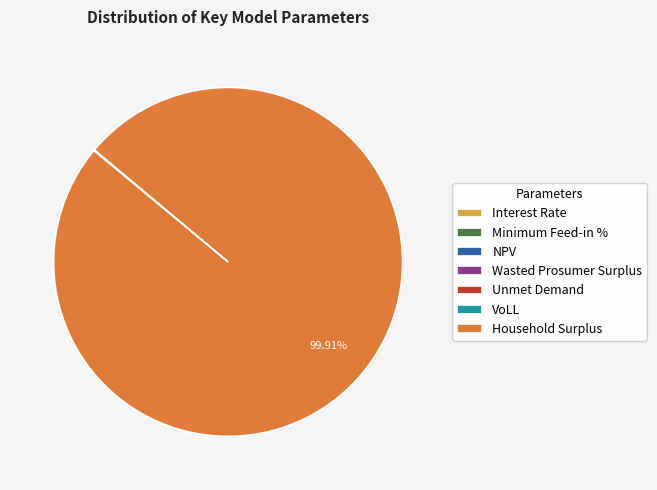

Does any single category account for the majority?

Yes